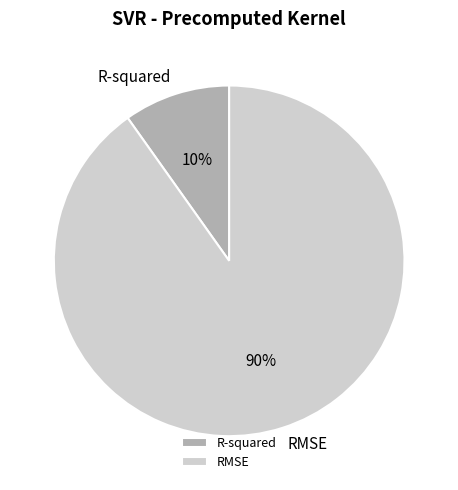

How many slices are in this pie chart?

2